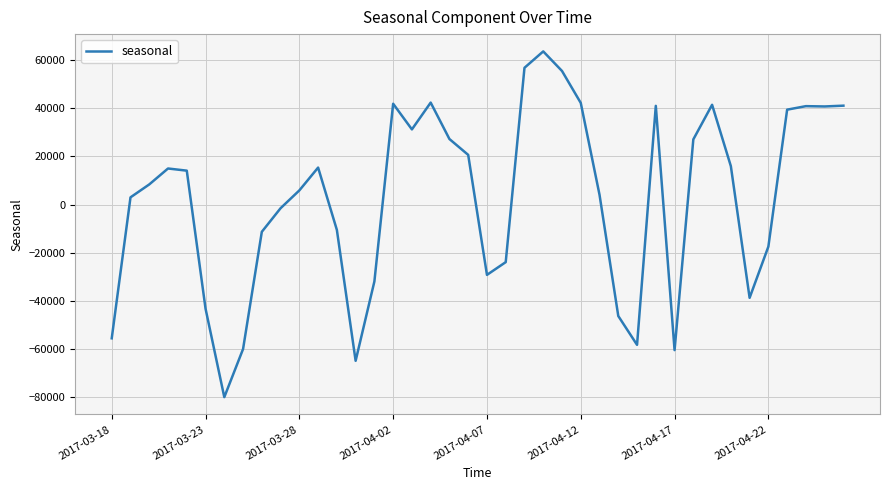

What is the maximum value shown in the chart?

63564.8